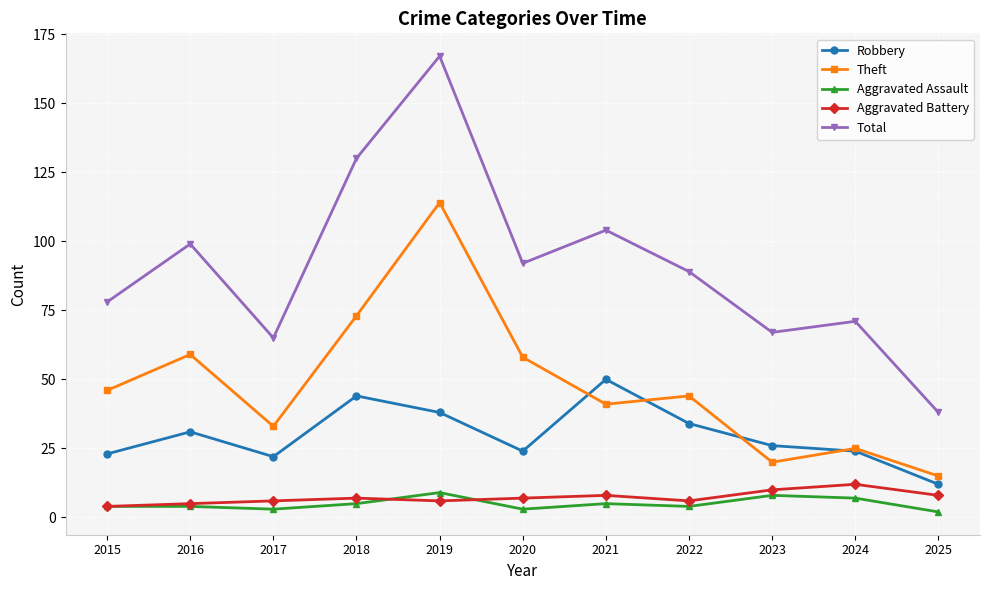

Which series has the largest range (max minus min)?

Total